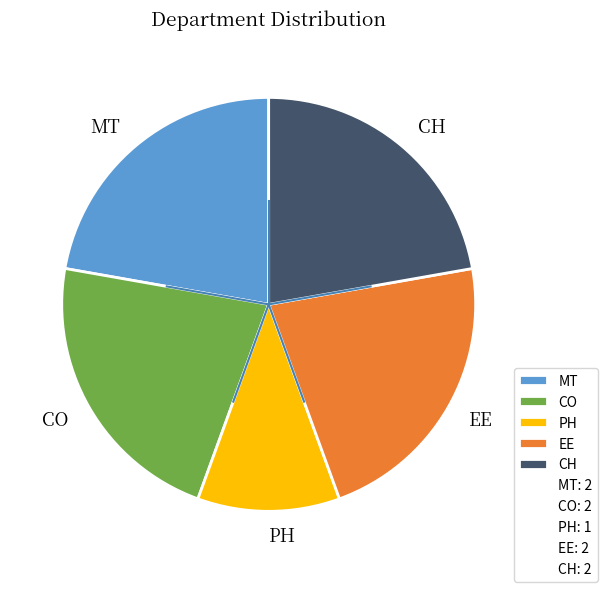

What is the smallest slice in the pie chart?

PH